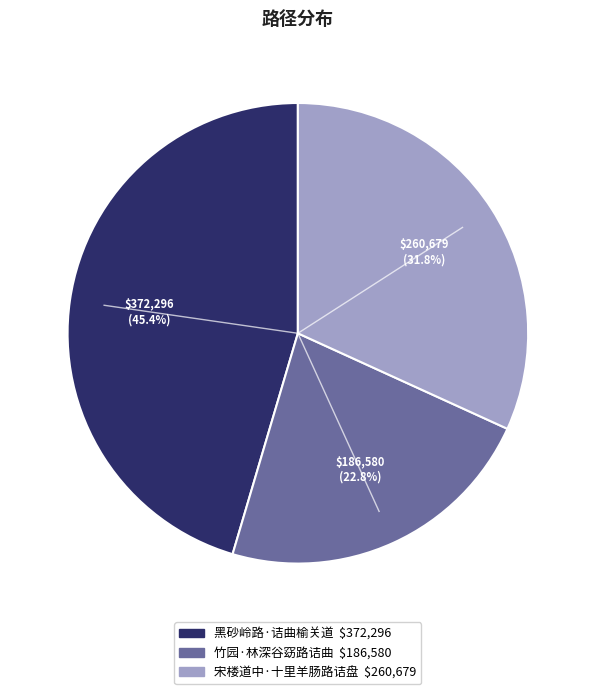

What portion of the pie excludes 黑砂岭路·诘曲榆关道?

54.6%